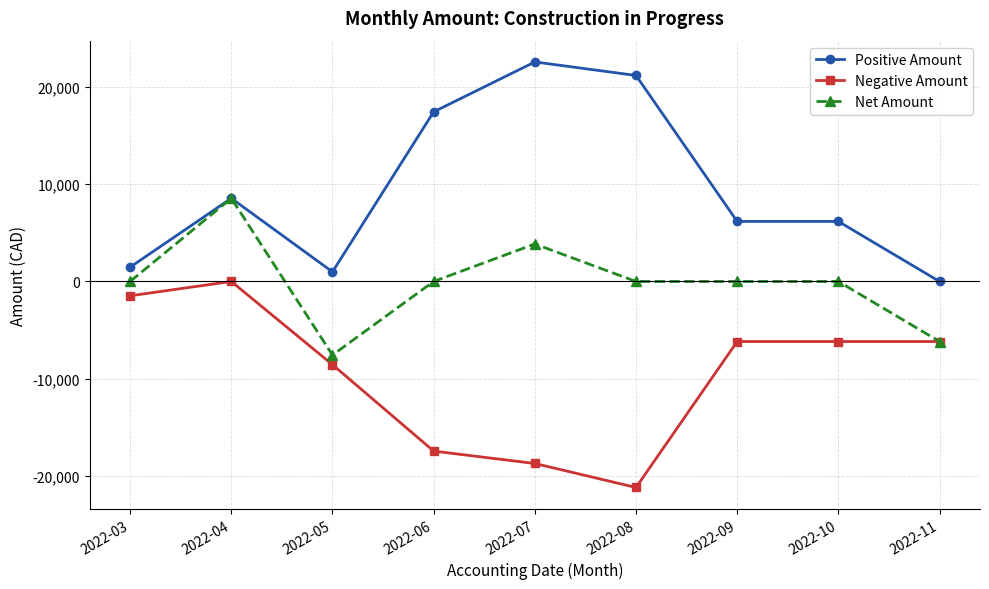

What is the average value of the Net Amount series?

-147.8